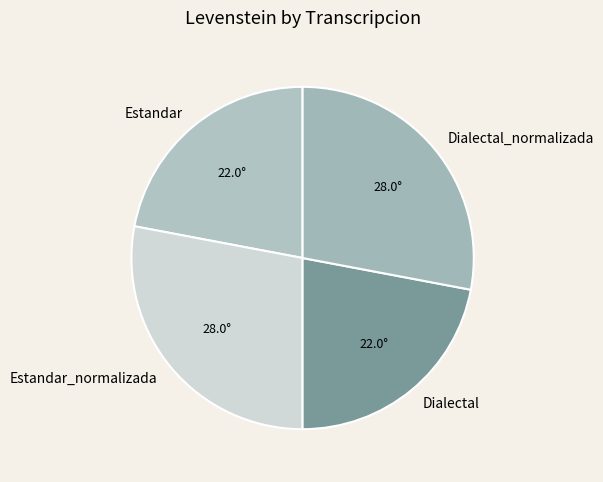

Is it true that Estandar_normalizada is 40% of the pie?

False